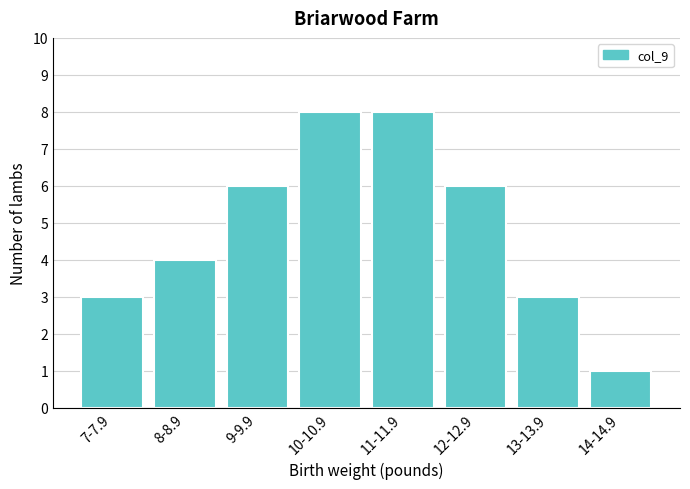

Reading left to right, list all the values displayed in this chart.

3	4	6	8	8	6	3	1